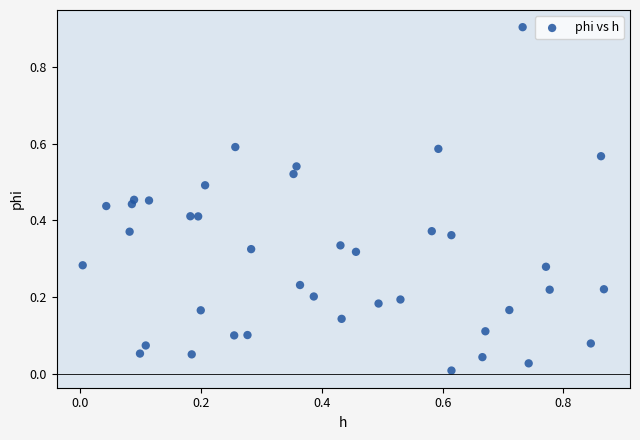

What is the range of Y values (max minus min)?

0.9